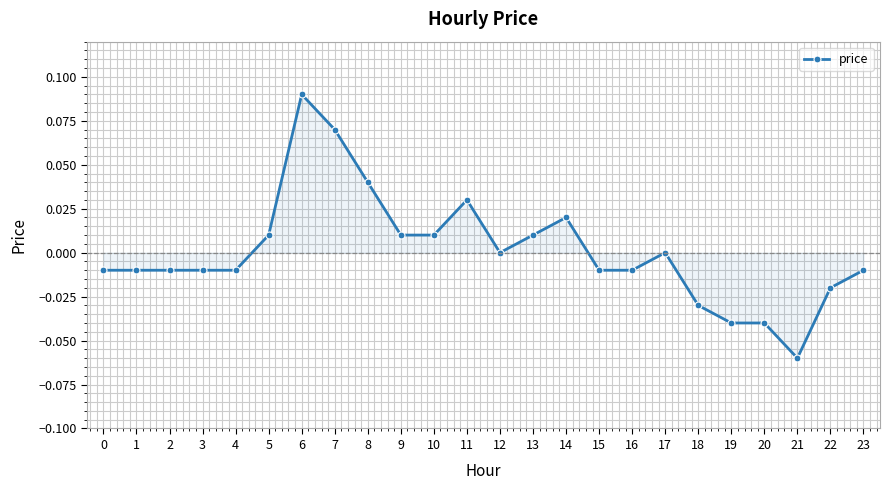

Is it true that the value at 20 is -0.0?

True